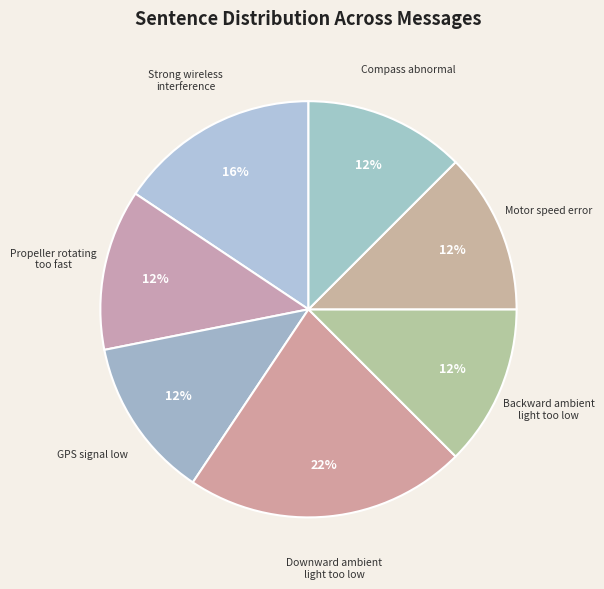

How many segments does this pie chart have?

7